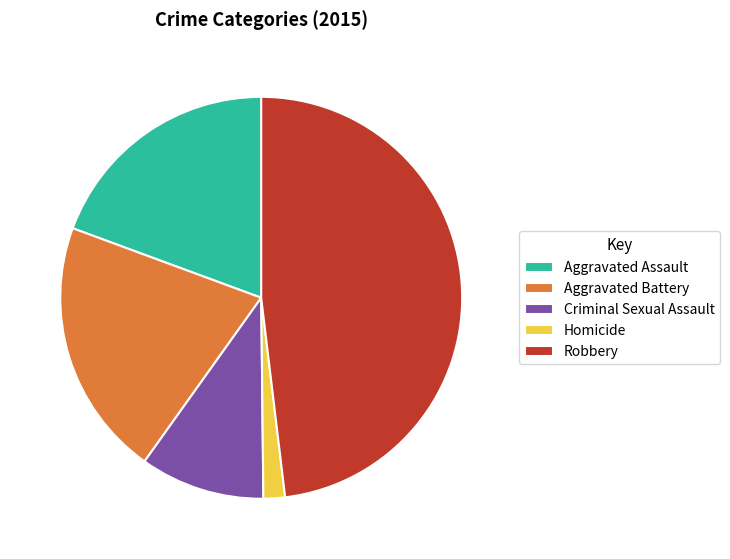

Rank the categories by value from highest to lowest.

Robbery, Aggravated Battery, Aggravated Assault, Criminal Sexual Assault, Homicide